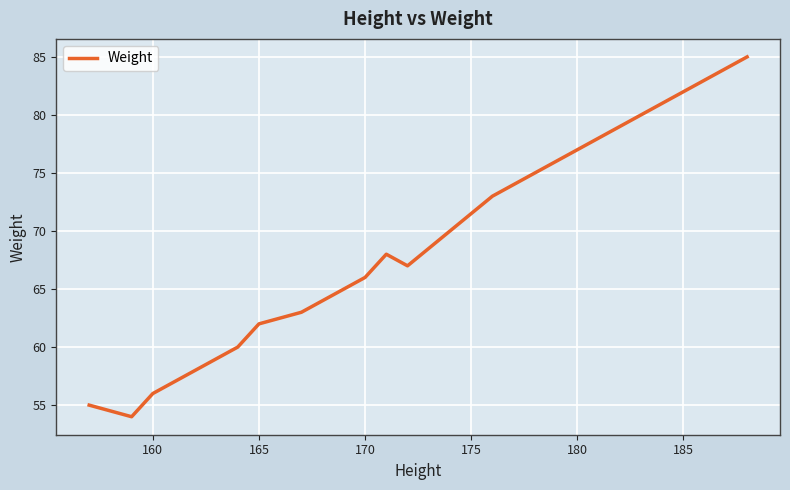

What is the smallest value displayed?

54